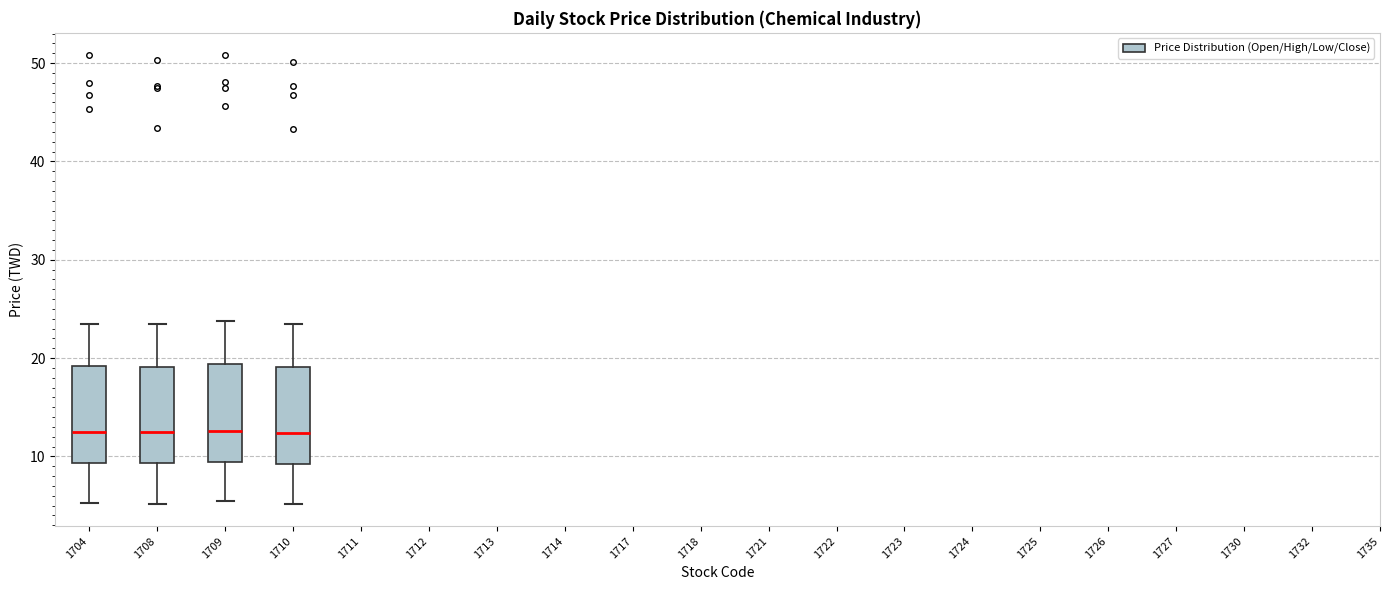

Where does the median line of the box at x = 1710 sit on the y-axis? The values are not printed on the chart, so give them approximately, as read against the axis.

12